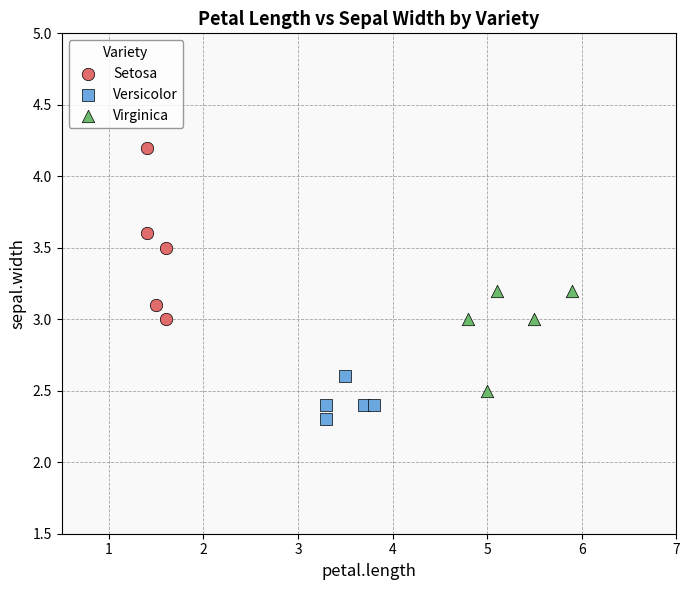

Which series contains the lowest Y value?

Versicolor